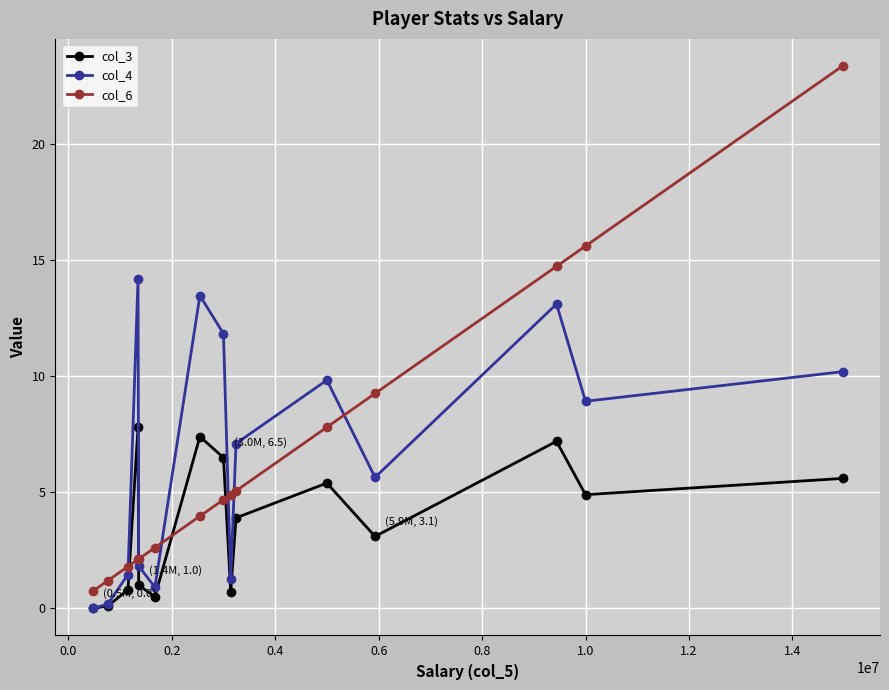

Which series has the widest spread of values?

col_6